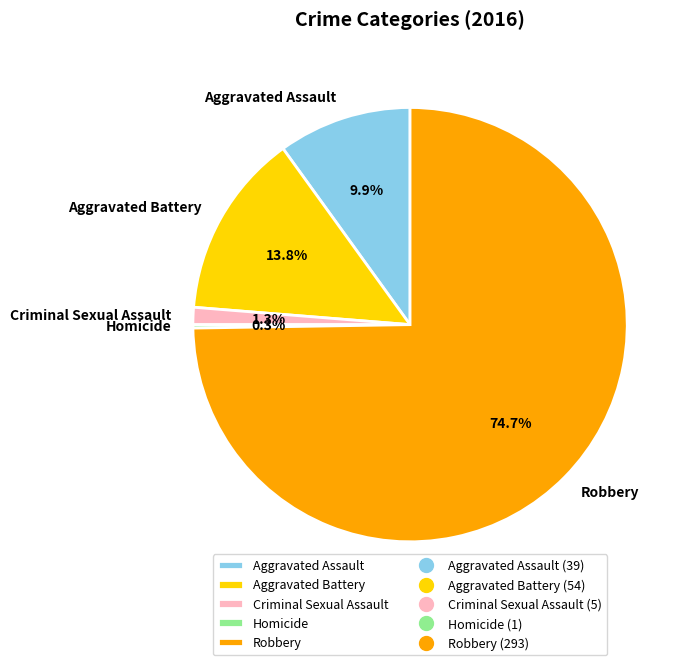

True or false: Robbery accounts for 69% of the total.

False